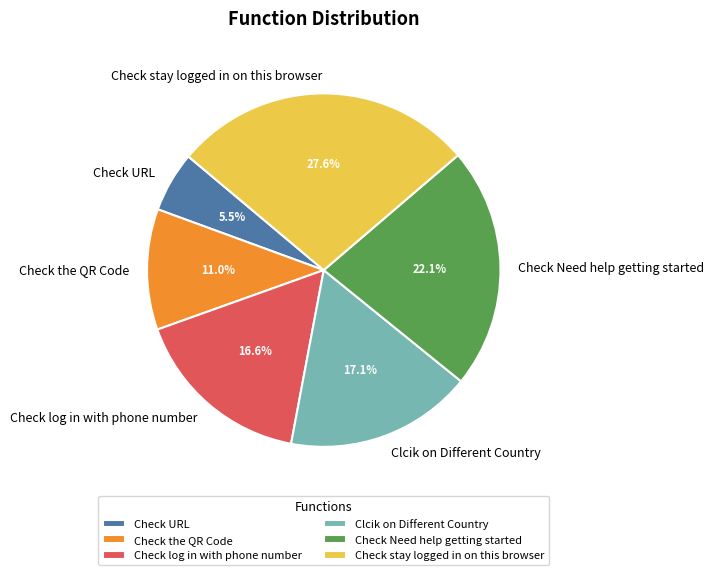

To the nearest percent, what portion does Clcik on Different Country represent?

17%